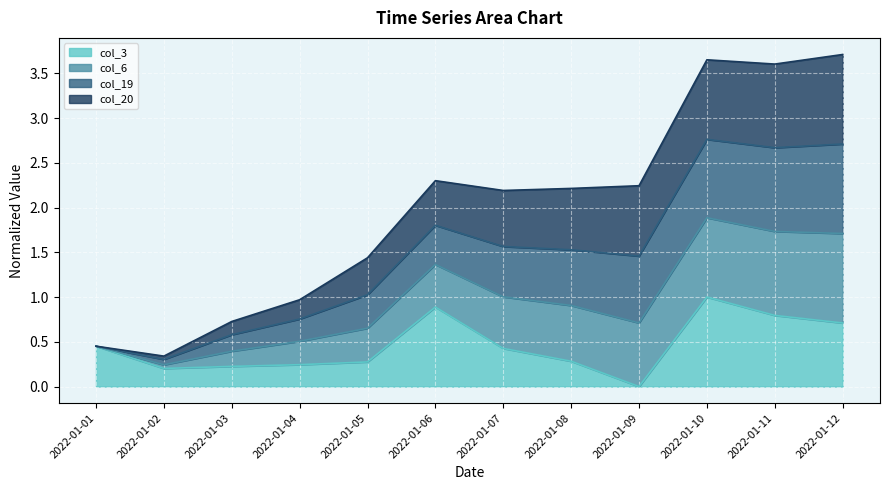

What is the greatest value displayed?

3.7